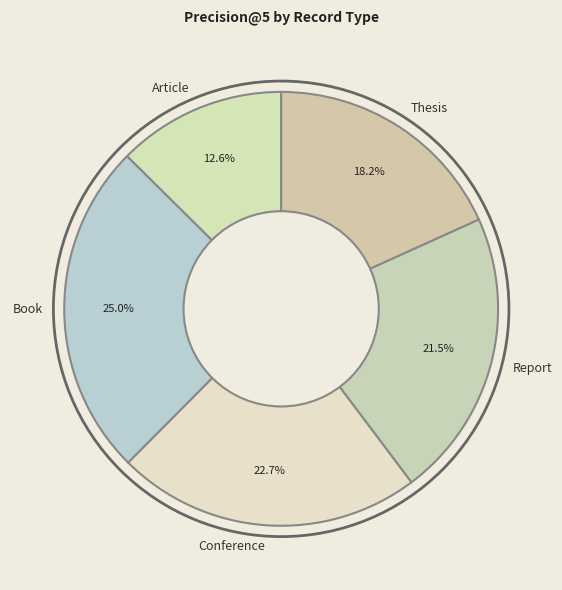

Is it true that Book is 11% of the pie?

False